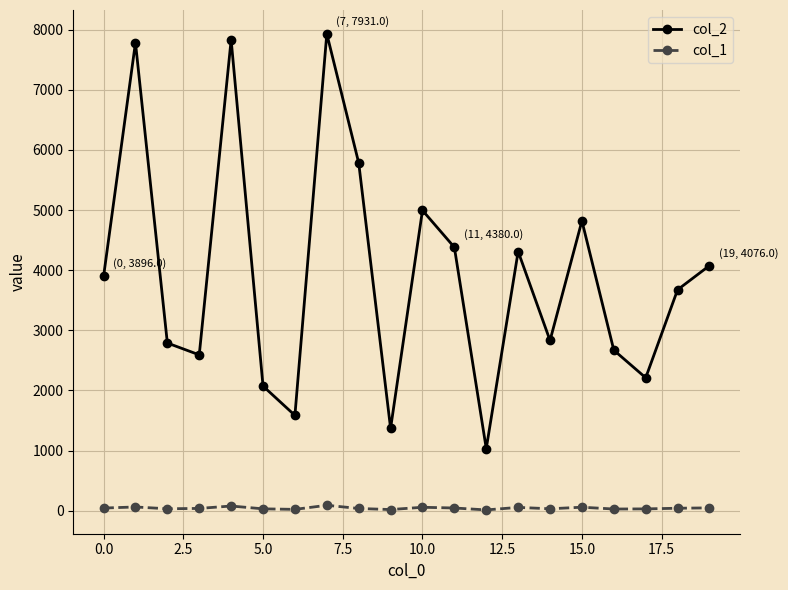

Rank the series by their maximum value, from lowest to highest.

col_1, col_2